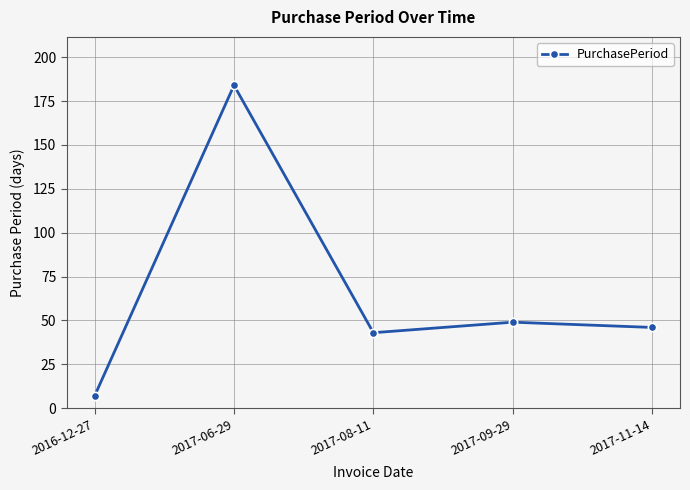

Count the number of data series in this chart.

1